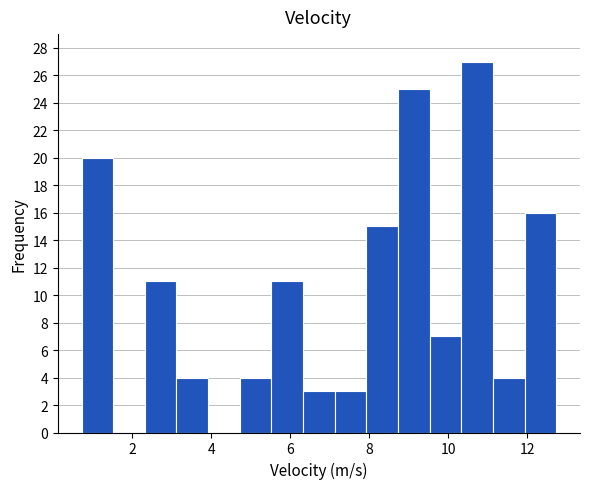

How tall is the bar that spans 9.6 to 10.4 on the x-axis? Neither the bar edges nor the heights are printed on the chart, so give them approximately, as read against the axes.

7